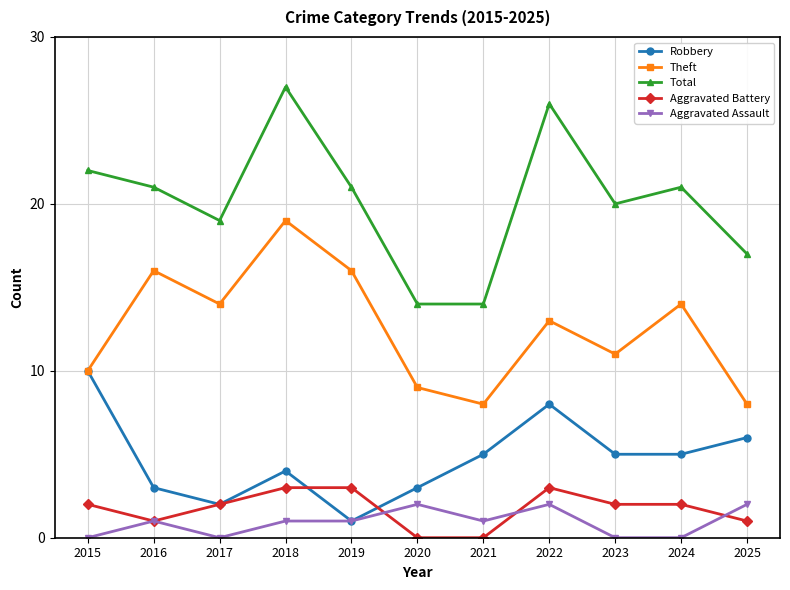

At which category is the sum across all series the highest?

2018